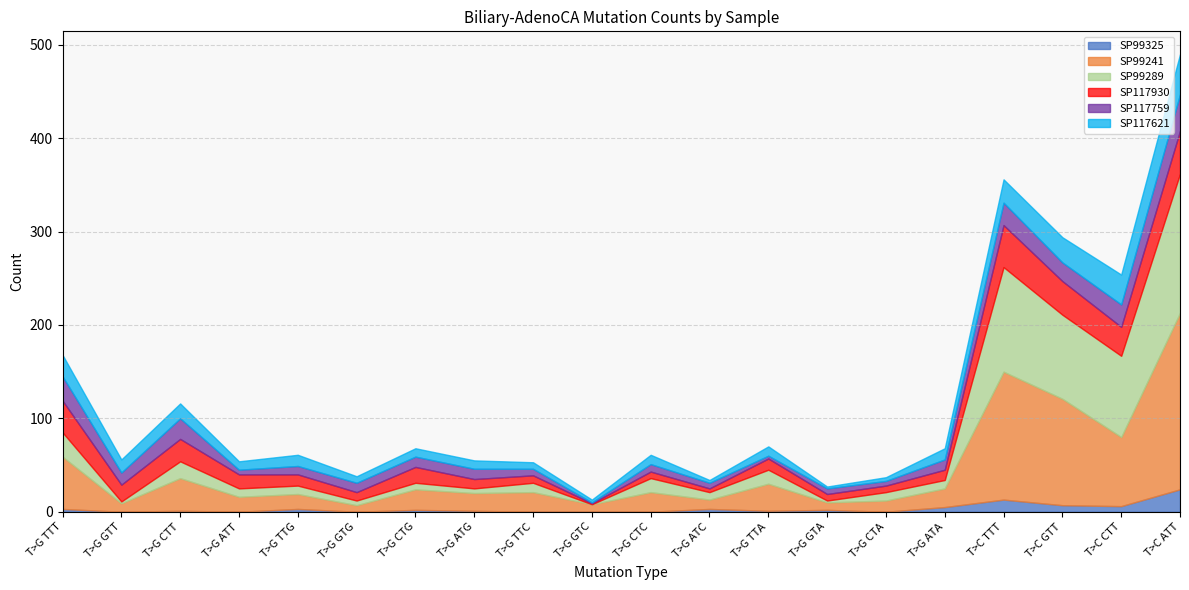

Reading right to left, transcribe all the data shown in this chart.

SP99325: T>C ATT=24	T>C CTT=6	T>C GTT=7	T>C TTT=13	T>G ATA=5	T>G CTA=0	T>G GTA=2	T>G TTA=1	T>G ATC=3	T>G CTC=0	T>G GTC=0	T>G TTC=0	T>G ATG=1	T>G CTG=2	T>G GTG=0	T>G TTG=3	T>G ATT=0	T>G CTT=1	T>G GTT=0	T>G TTT=3
SP99241: T>C ATT=189	T>C CTT=74	T>C GTT=114	T>C TTT=137	T>G ATA=20	T>G CTA=12	T>G GTA=8	T>G TTA=29	T>G ATC=10	T>G CTC=21	T>G GTC=8	T>G TTC=21	T>G ATG=19	T>G CTG=22	T>G GTG=7	T>G TTG=16	T>G ATT=16	T>G CTT=35	T>G GTT=9	T>G TTT=56
SP99289: T>C ATT=149	T>C CTT=87	T>C GTT=90	T>C TTT=112	T>G ATA=9	T>G CTA=9	T>G GTA=2	T>G TTA=15	T>G ATC=8	T>G CTC=15	T>G GTC=0	T>G TTC=10	T>G ATG=5	T>G CTG=7	T>G GTG=5	T>G TTG=9	T>G ATT=9	T>G CTT=18	T>G GTT=2	T>G TTT=26
SP117930: T>C ATT=46	T>C CTT=31	T>C GTT=36	T>C TTT=45	T>G ATA=11	T>G CTA=7	T>G GTA=7	T>G TTA=12	T>G ATC=4	T>G CTC=7	T>G GTC=1	T>G TTC=8	T>G ATG=10	T>G CTG=17	T>G GTG=9	T>G TTG=12	T>G ATT=15	T>G CTT=24	T>G GTT=18	T>G TTT=34
SP117759: T>C ATT=39	T>C CTT=24	T>C GTT=20	T>C TTT=24	T>G ATA=11	T>G CTA=5	T>G GTA=6	T>G TTA=3	T>G ATC=6	T>G CTC=8	T>G GTC=1	T>G TTC=7	T>G ATG=11	T>G CTG=11	T>G GTG=10	T>G TTG=9	T>G ATT=5	T>G CTT=22	T>G GTT=13	T>G TTT=26
SP117621: T>C ATT=43	T>C CTT=32	T>C GTT=27	T>C TTT=25	T>G ATA=12	T>G CTA=4	T>G GTA=2	T>G TTA=10	T>G ATC=3	T>G CTC=10	T>G GTC=3	T>G TTC=7	T>G ATG=9	T>G CTG=9	T>G GTG=7	T>G TTG=12	T>G ATT=9	T>G CTT=16	T>G GTT=14	T>G TTT=23